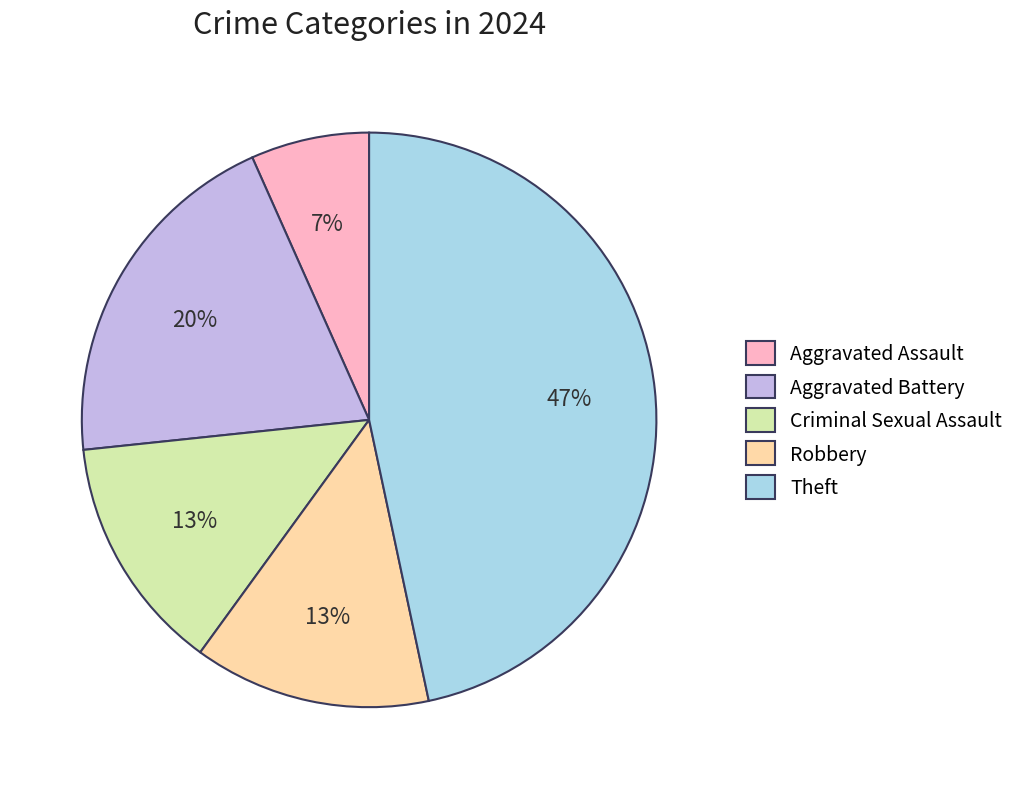

Combined, do Theft and Criminal Sexual Assault account for over 50%?

Yes